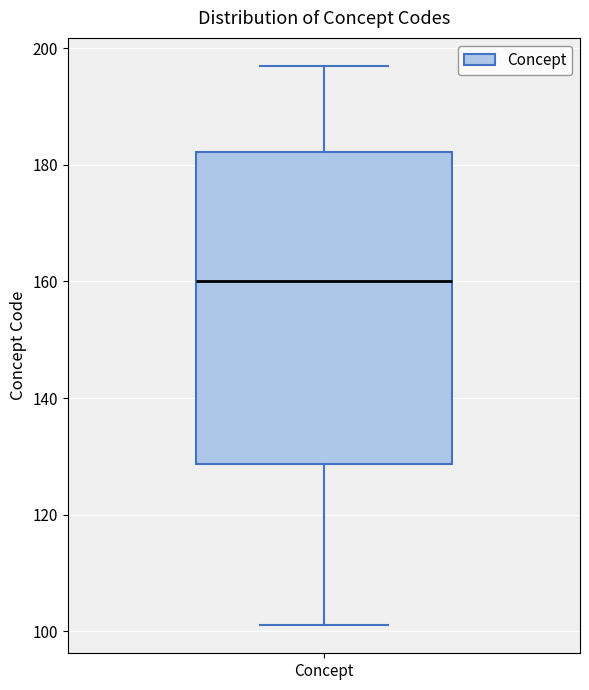

Read this box plot against the y-axis: the position of the median line, the range covered by the box, and the ends of both whiskers. The values are not printed on the chart, so give them approximately, as read against the axis.

median 160, box 128 to 182, whiskers 102 to 198